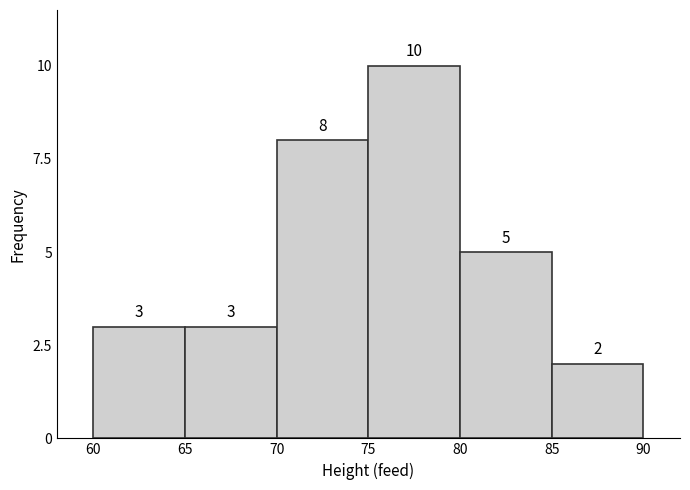

Which range on the x-axis has the tallest bar?

75 to 80